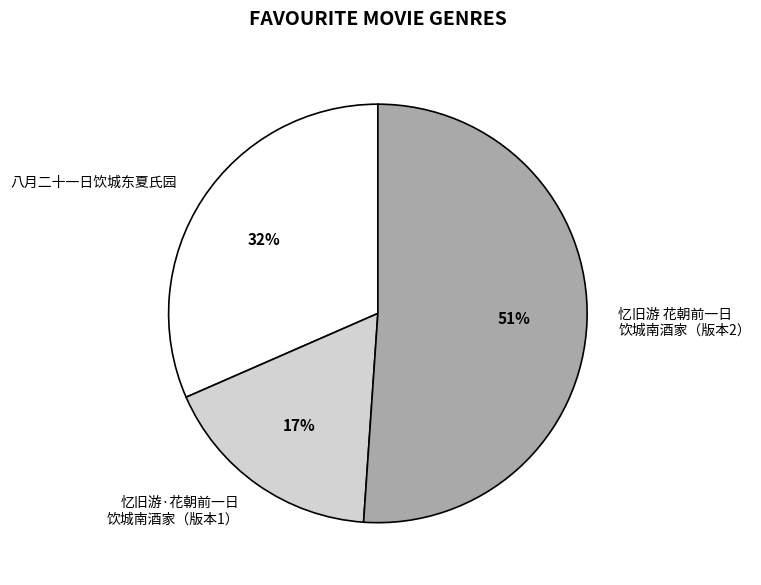

Approximately how many times larger is the value at 忆旧游 花朝前一日 饮城南酒家（版本2） compared to 八月二十一日饮城东夏氏园?

1.6